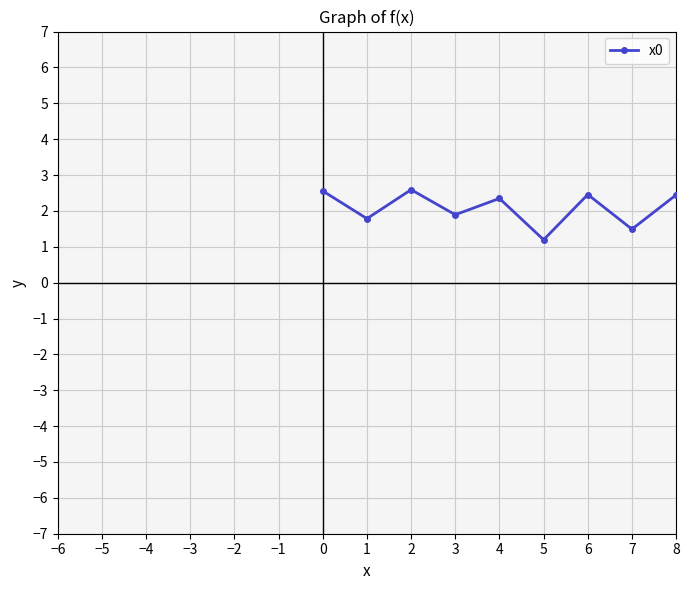

True or false: there are more than 1 points higher than both neighbors.

True